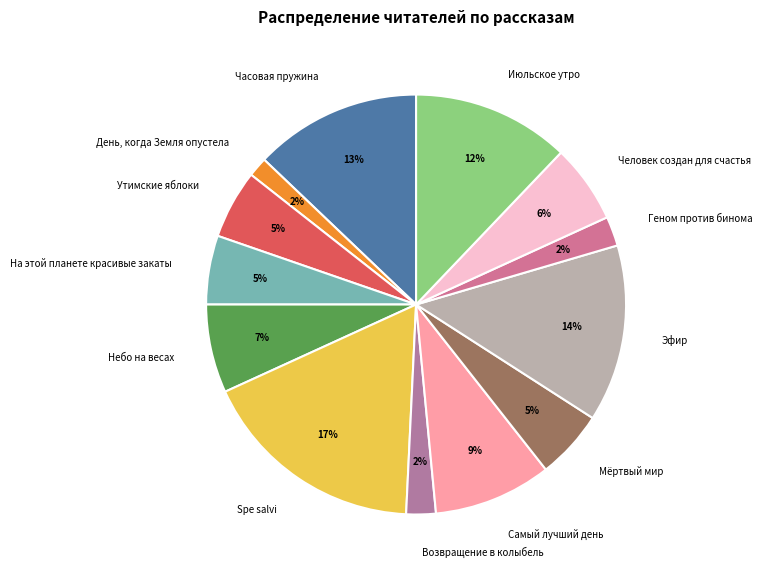

Which category has the biggest portion of the pie?

Spe salvi